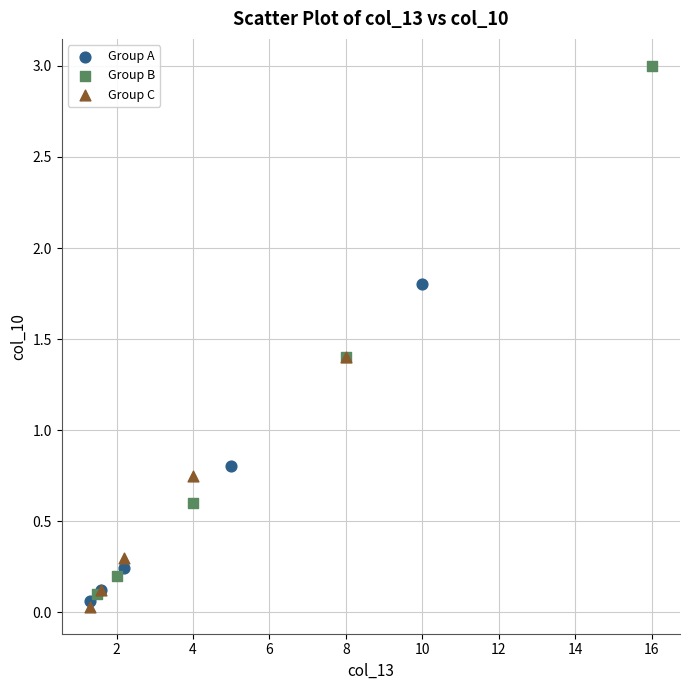

Which series contains the highest Y value?

Group B